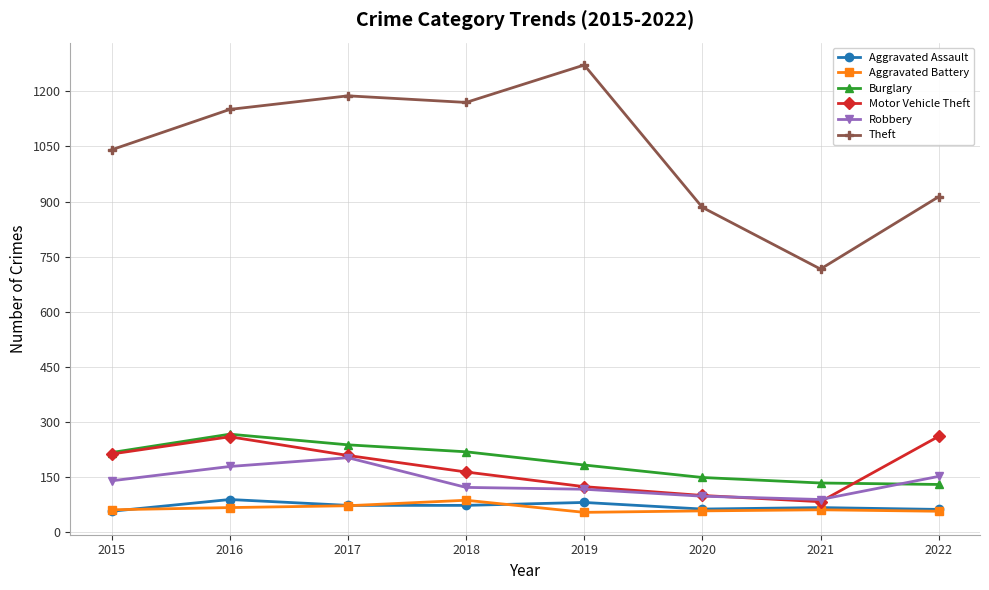

At how many categories does at least one series exceed 838?

7